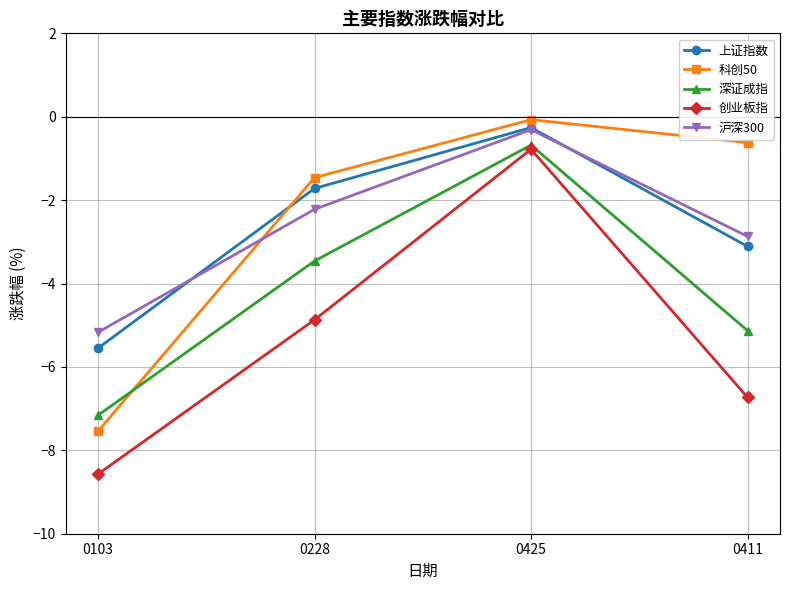

What are all the series names shown in the legend?

上证指数, 科创50, 深证成指, 创业板指, 沪深300